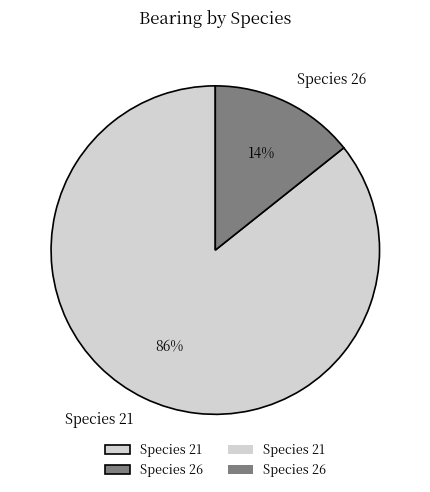

Does Species 26 represent more than half of the total?

No